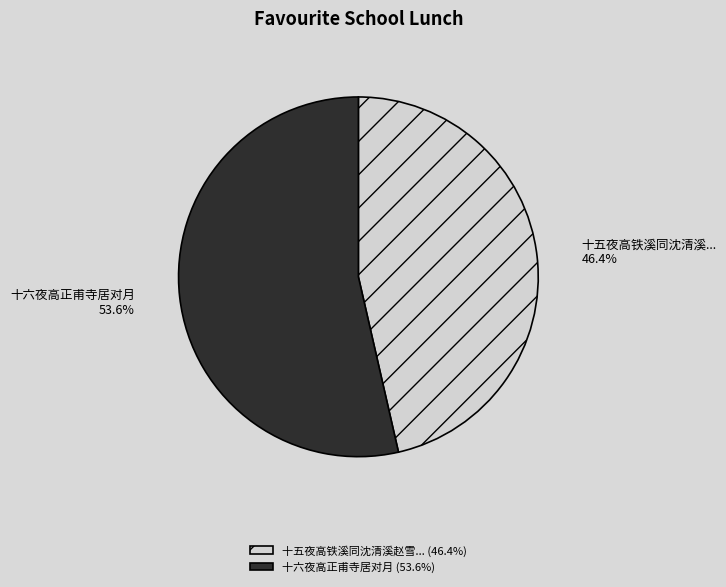

Which slice is the largest?

十六夜高正甫寺居对月 (53.6%)